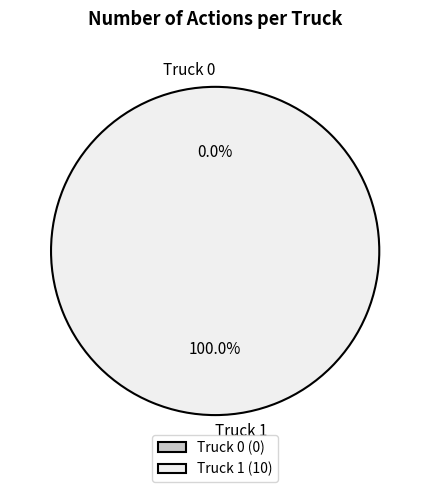

How many segments does this pie chart have?

2